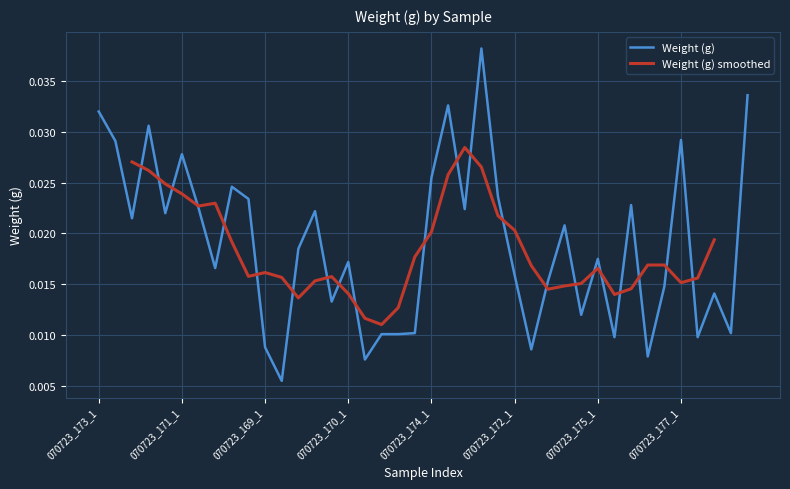

Rank the categories by value from highest to lowest.

070723_174_4, 070723_177_5, 070723_174_2, 070723_173_1, 070723_173_4, 070723_177_1, 070723_173_2, 070723_171_1, 070723_174_1, 070723_171_4, 070723_174_5, 070723_171_5, 070723_175_3, 070723_171_2, 070723_174_3, 070723_169_4, 070723_173_5, 070723_173_3, 070723_172_4, 070723_169_3, 070723_175_1, 070723_170_1, 070723_171_3, 070723_172_1, 070723_172_3, 070723_175_5, 070723_177_3, 070723_169_5, 070723_172_5, 070723_170_5, 070723_177_4, 070723_170_3, 070723_170_4, 070723_175_2, 070723_177_2, 070723_169_1, 070723_172_2, 070723_175_4, 070723_170_2, 070723_169_2